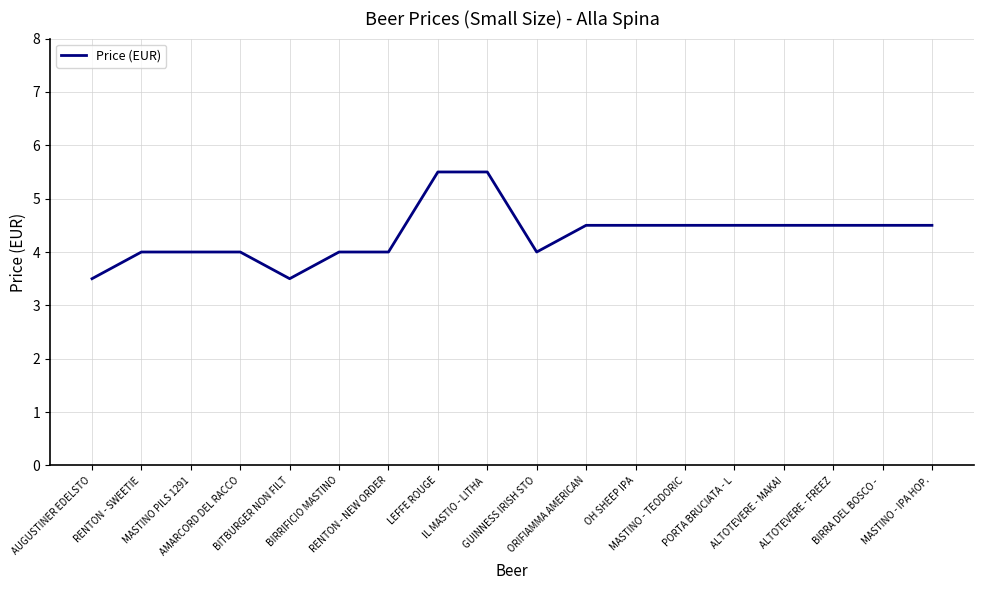

What is the greatest value displayed?

5.5